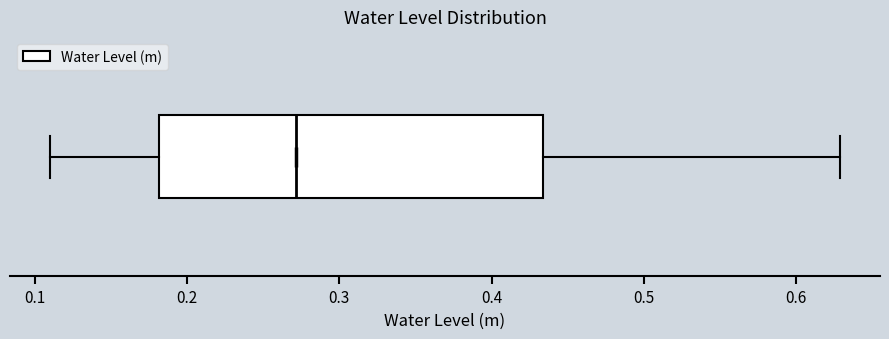

Where does the left whisker of the box end on the x-axis? The values are not printed on the chart, so give them approximately, as read against the axis.

0.11